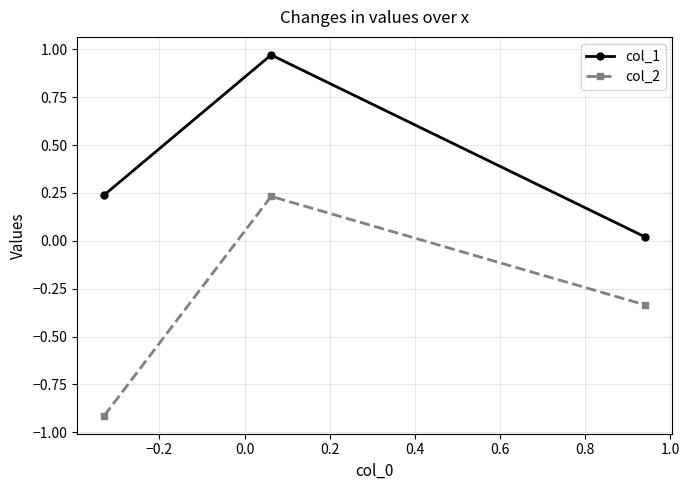

Which series has the largest total across all categories?

col_1